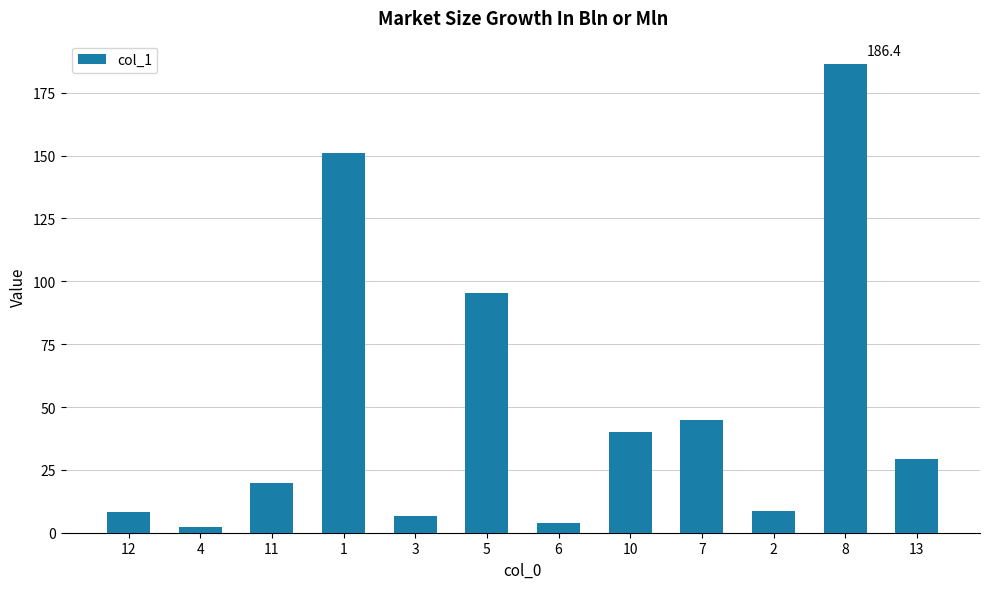

What is the smallest value displayed?

2.3